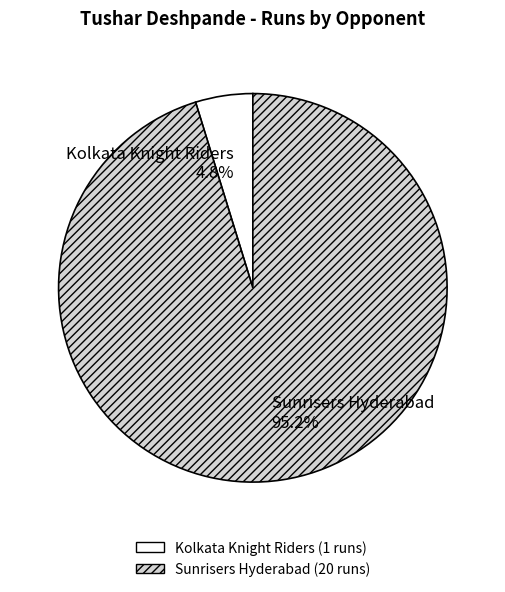

What percentage is the Sunrisers Hyderabad slice, to the nearest percent?

95%